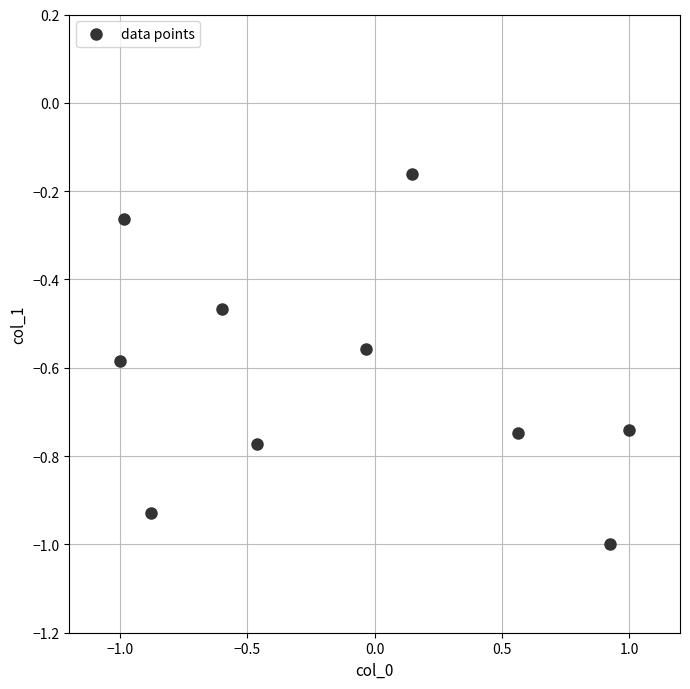

What is the range of Y values (max minus min)?

0.8